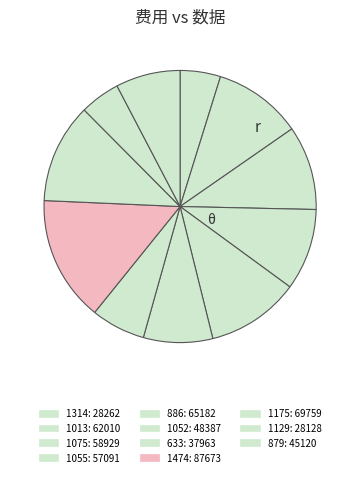

What percentage is the 1055 slice, to the nearest percent?

10%